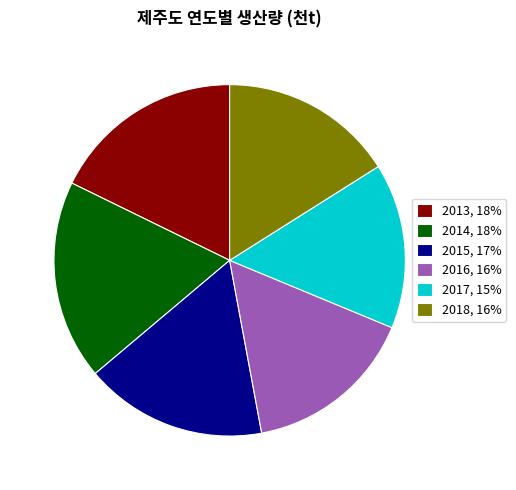

Does 2017 represent more than half of the total?

No